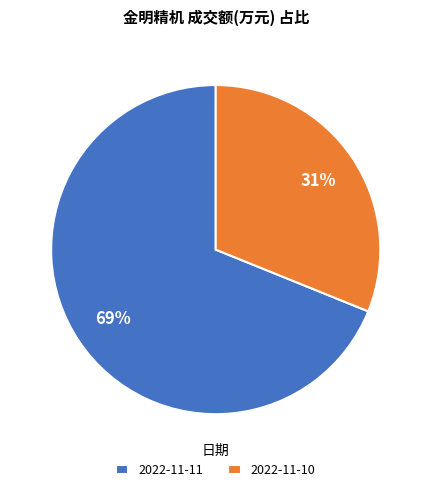

Which has a higher value, 2022-11-10 or 2022-11-11?

2022-11-11